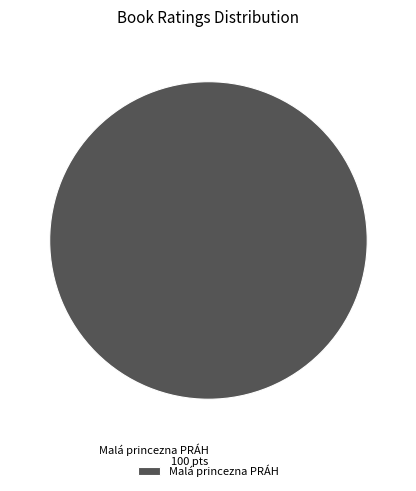

True or false: Malá princezna PRÁH accounts for 91% of the total.

False